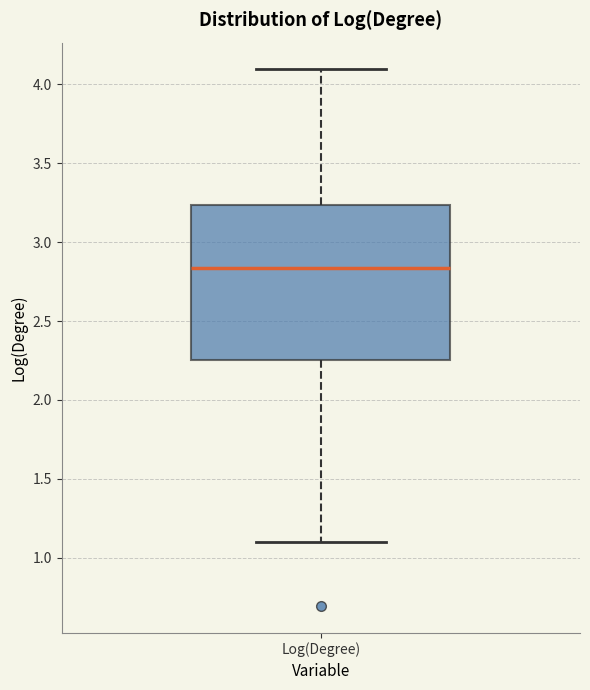

Read this box plot against the y-axis: the position of the median line, the range covered by the box, and the ends of both whiskers. The values are not printed on the chart, so give them approximately, as read against the axis.

median 2.85, box 2.25 to 3.25, whiskers 1.10 to 4.10